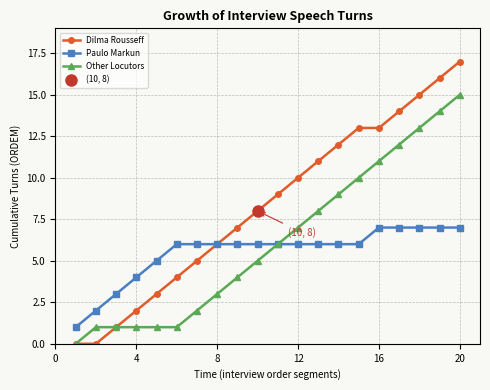

The value of Dilma Rousseff at 16 is 22. True or false?

False